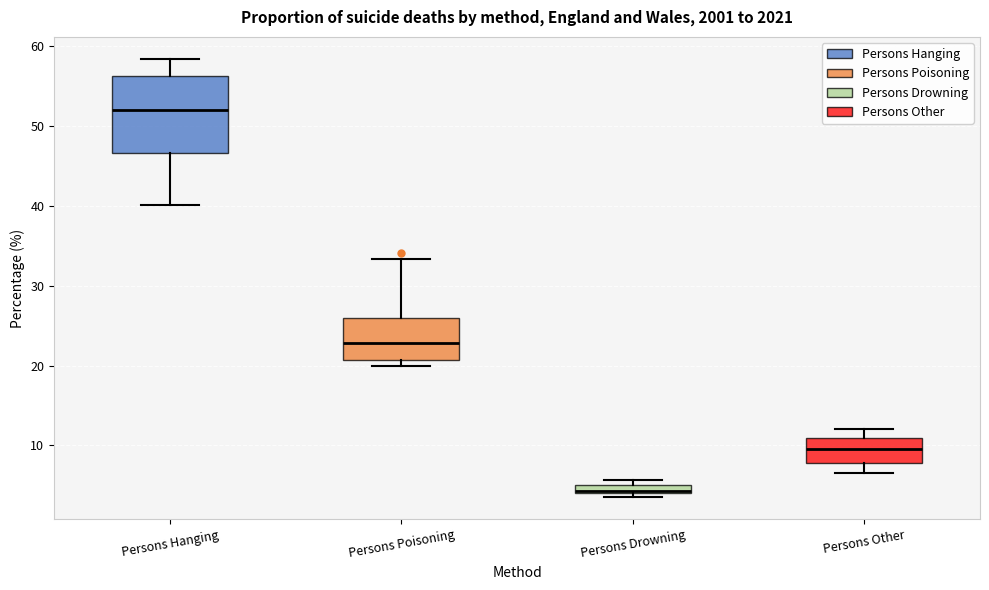

Comparing the boxes themselves (not the whiskers), which one is the tallest?

Persons Hanging